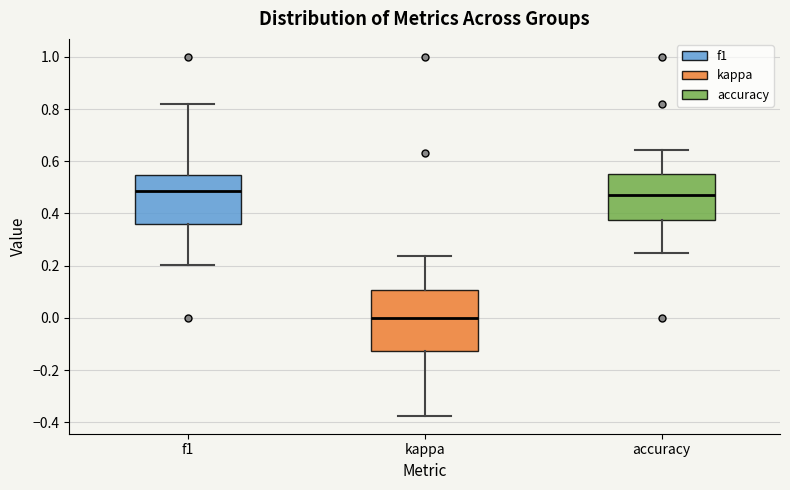

Reading left to right, read every box against the y-axis: the position of its median line, the range the box covers, and the ends of its whiskers. The values are not printed on the chart, so give them approximately, as read against the axis.

f1: median 0.48, box 0.36 to 0.54, whiskers 0.20 to 0.82
kappa: median 0.00, box -0.12 to 0.10, whiskers -0.38 to 0.24
accuracy: median 0.48, box 0.38 to 0.56, whiskers 0.26 to 0.64